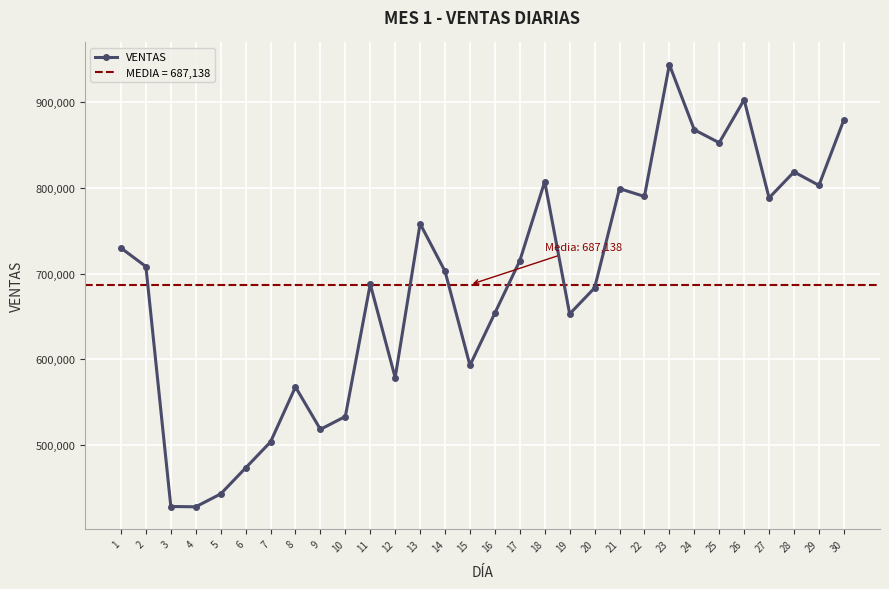

How many interior local valleys (lower than both neighbors) does the data have?

9